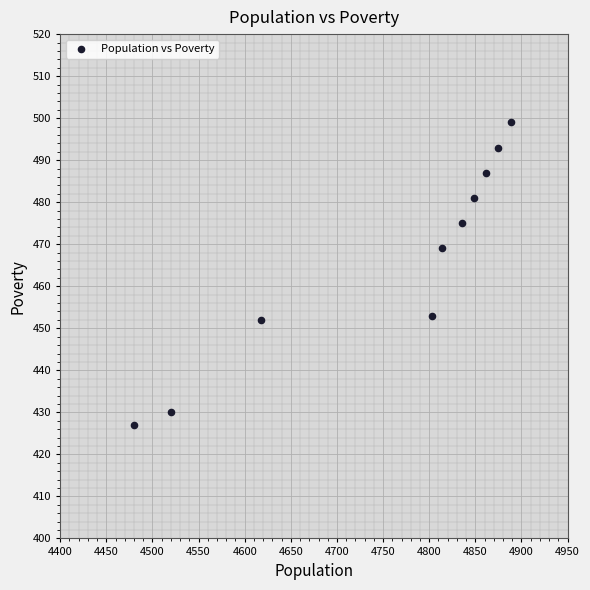

What Y value in the scatter plot is closest to 463?

469